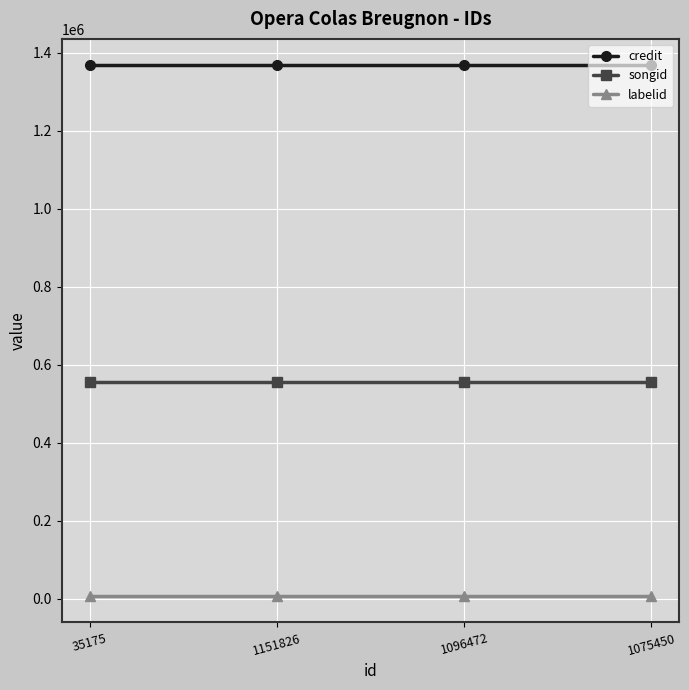

Count the number of categories in the chart.

4